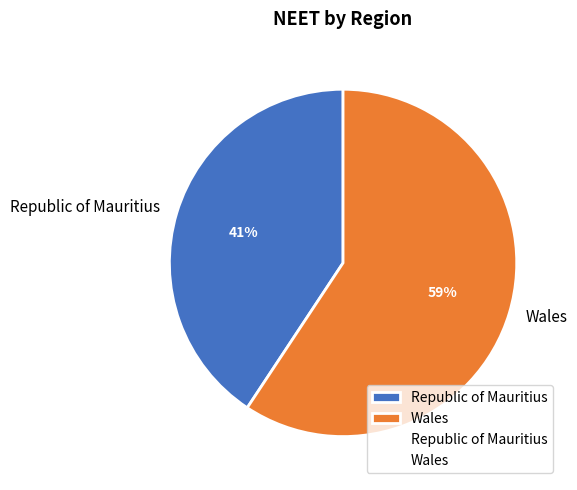

What is the majority slice?

Wales